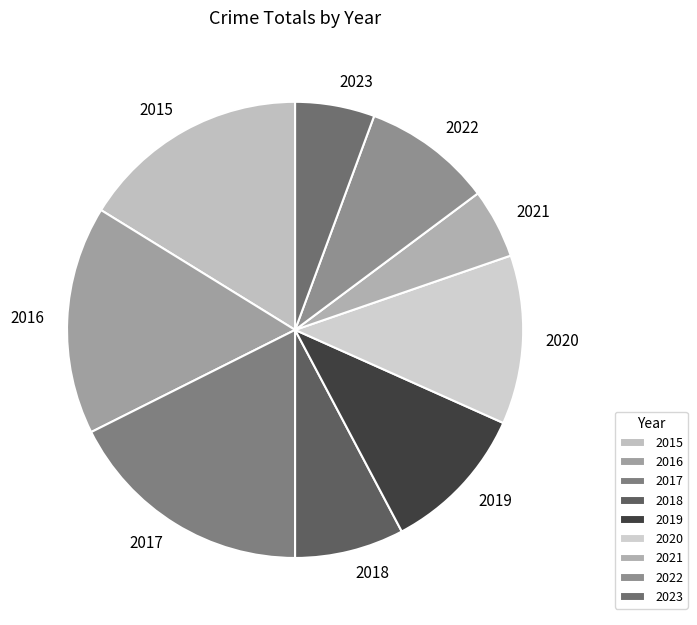

What is the smallest slice in the pie chart?

2021